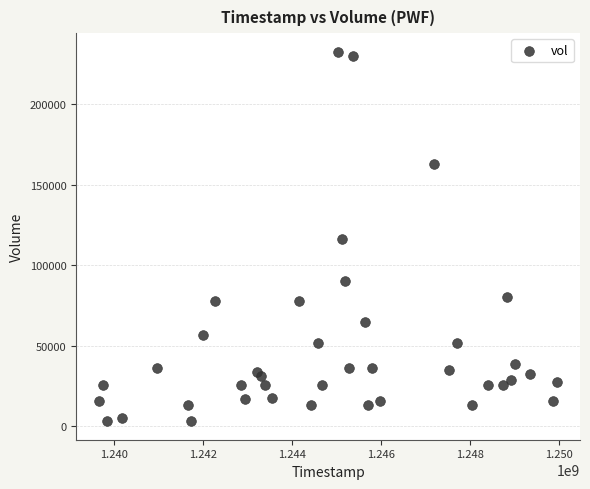

What is the range of Y values (max minus min)?

229561